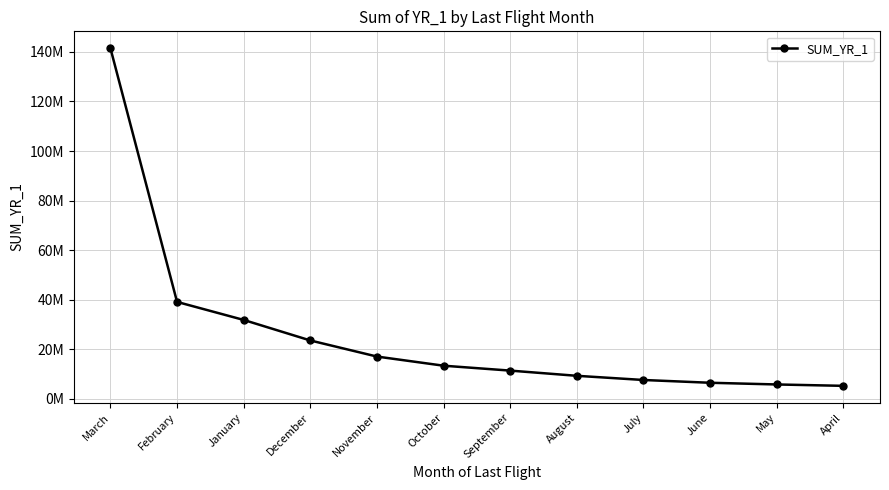

The chart shows a value of 13348666 at July. True or false?

False